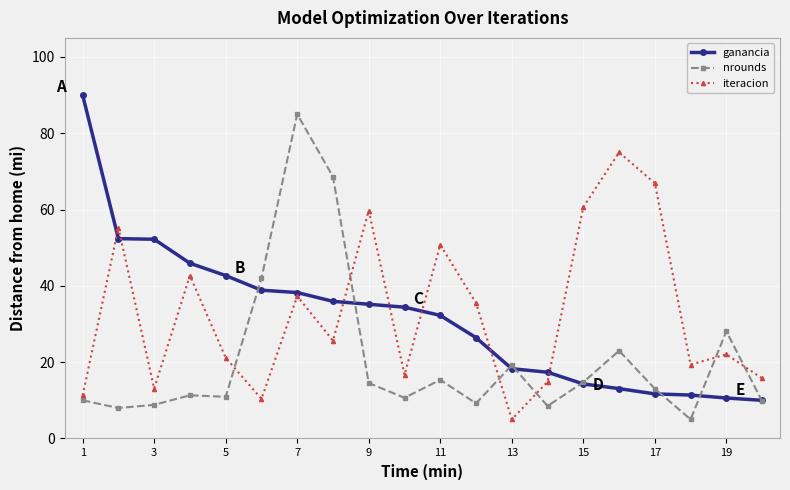

What is the maximum value for iteracion?

75.0